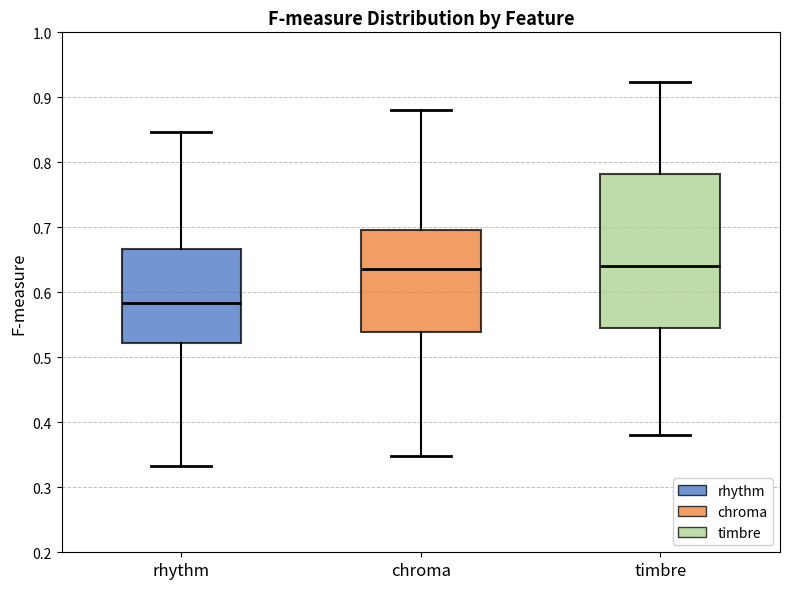

Reading left to right, read every box against the y-axis: the position of its median line, the range the box covers, and the ends of its whiskers. The values are not printed on the chart, so give them approximately, as read against the axis.

rhythm: median 0.58, box 0.52 to 0.67, whiskers 0.33 to 0.85
chroma: median 0.64, box 0.54 to 0.70, whiskers 0.35 to 0.88
timbre: median 0.64, box 0.55 to 0.78, whiskers 0.38 to 0.92